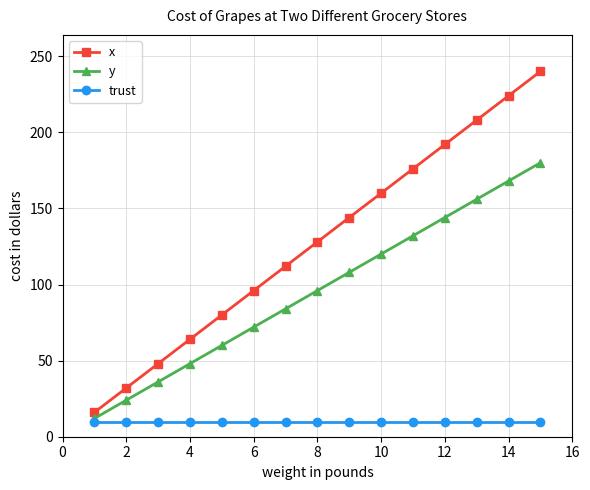

List the series in order of their overall mean, lowest first.

trust, y, x